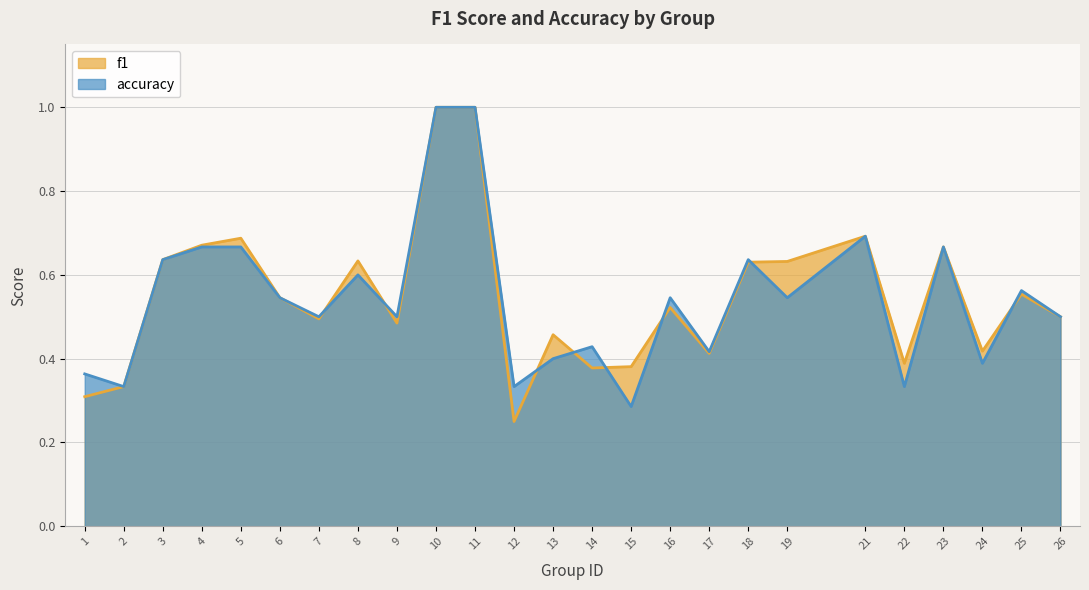

At which category does accuracy reach its first local peak?

8